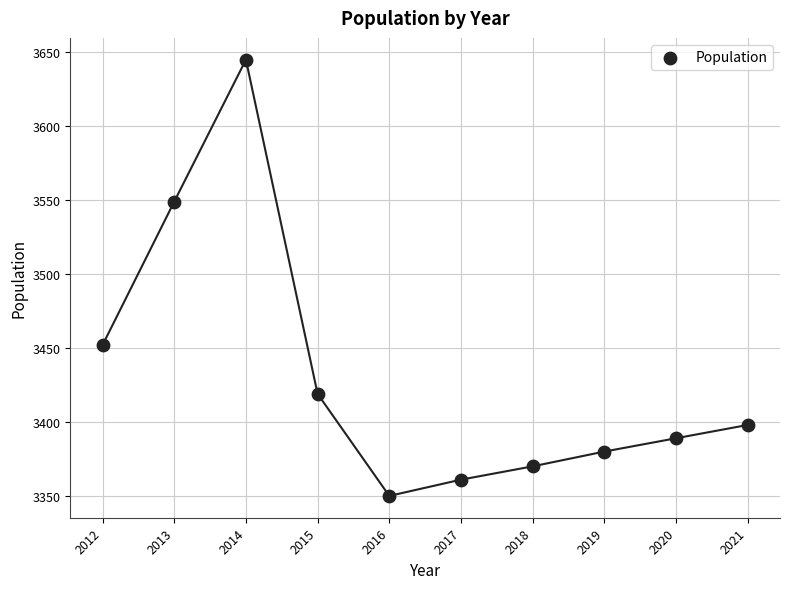

What is the average Y value?

3431